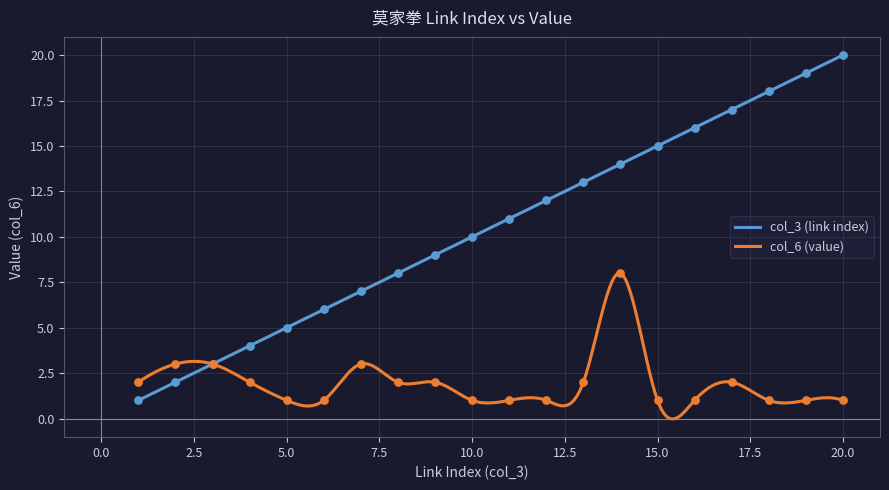

Which series contains the highest Y value?

col_3 (link index)